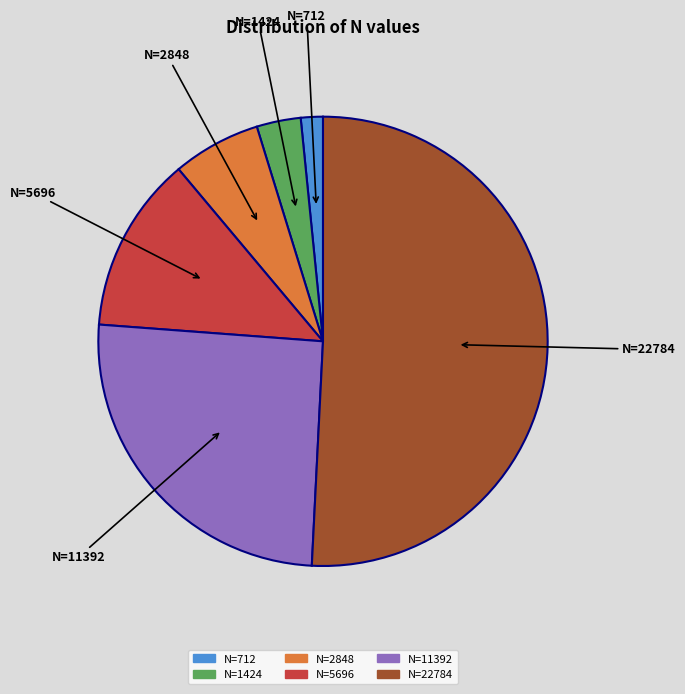

Does any single category account for the majority?

Yes